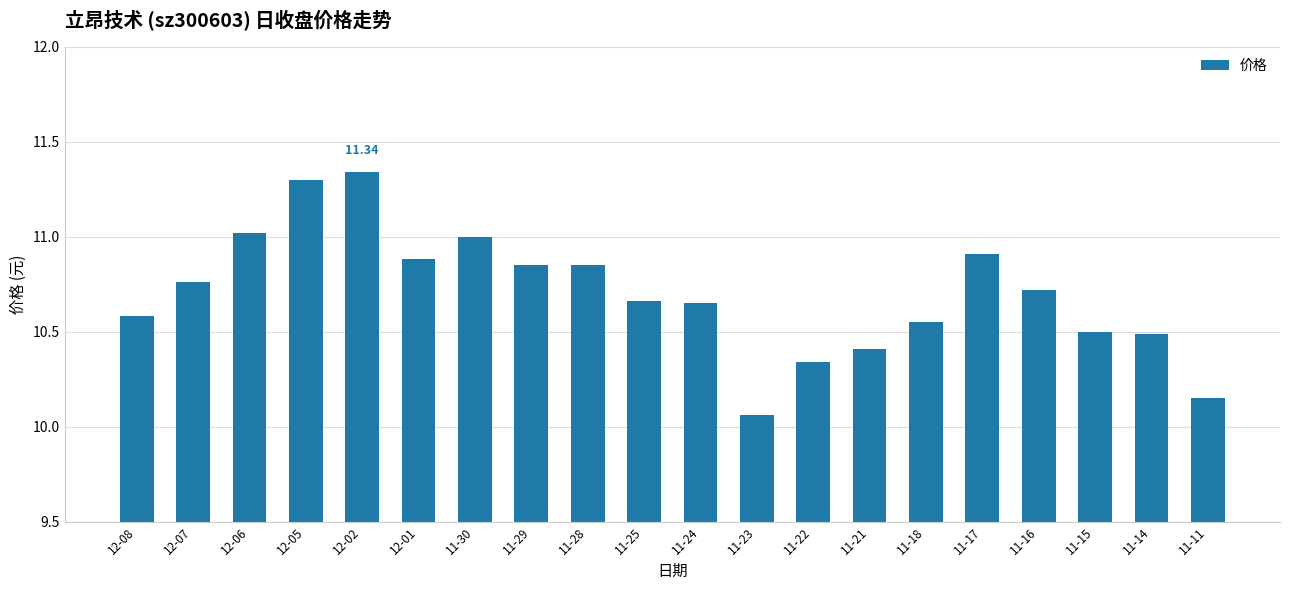

What is the difference between the second highest and minimum values?

1.2